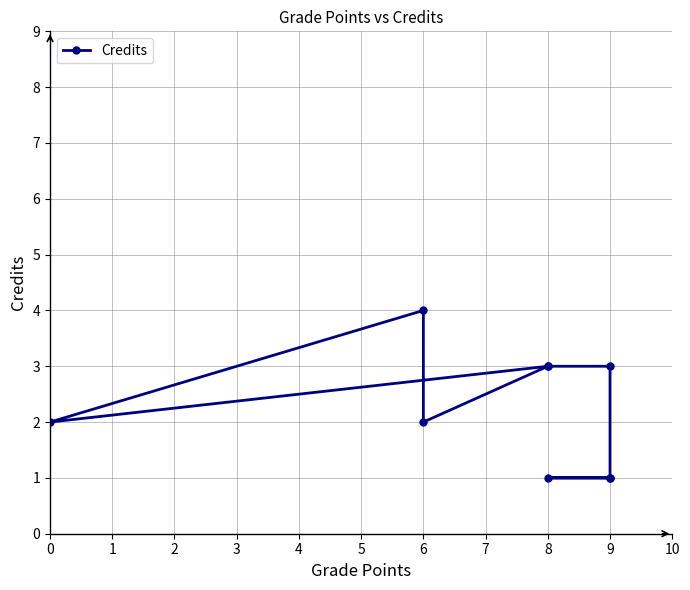

What is the ratio of the value at 5 to the value at 3?

0.7